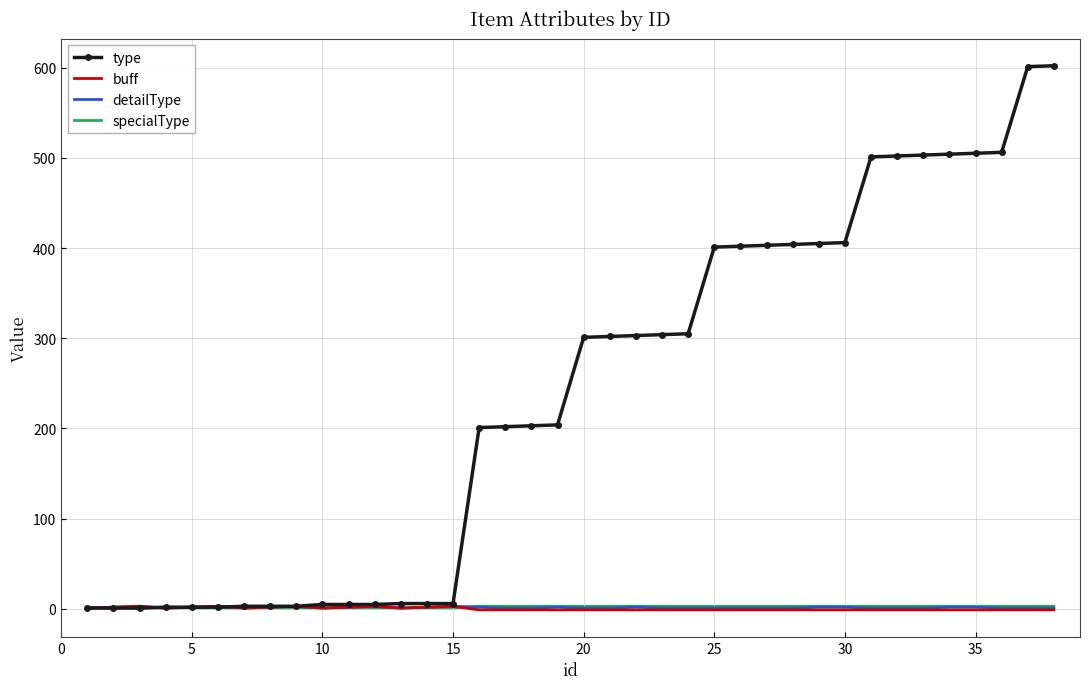

Which series has the largest range (max minus min)?

type